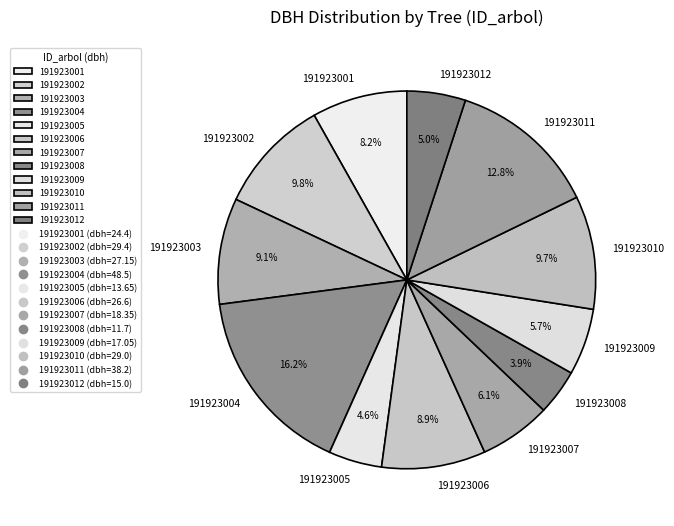

How much of the chart is everything except 191923012?

95.0%